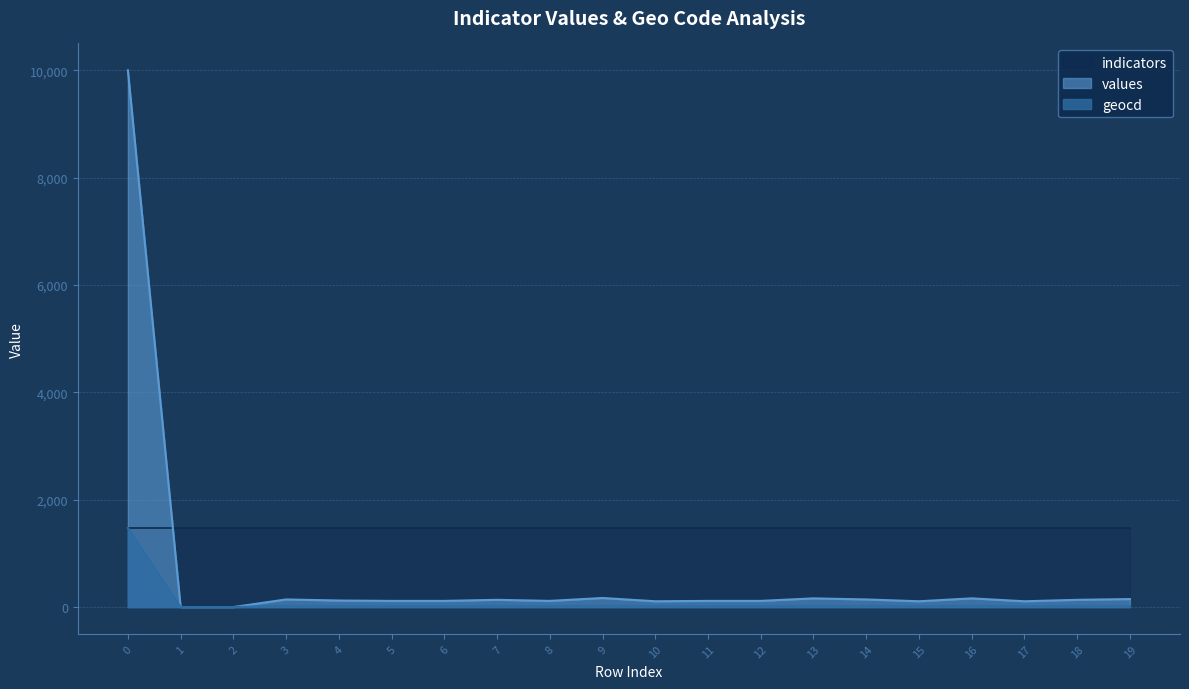

What is the difference between the second highest and minimum values in the values series?

169